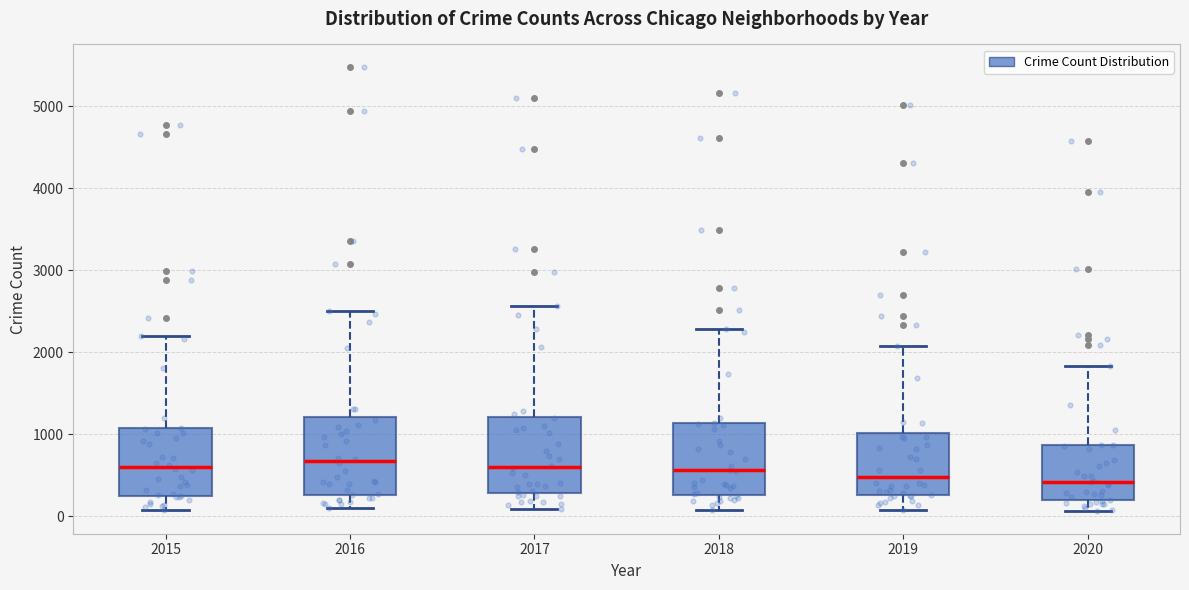

Reading left to right, transcribe this box plot: for each box, give where its median line is, the range the box spans, and where its two whiskers end, as read against the y-axis. The values are not printed on the chart, so give them approximately, as read against the axis.

2015: median 600, box 300 to 1100, whiskers 100 to 2200
2016: median 700, box 300 to 1200, whiskers 100 to 2500
2017: median 600, box 300 to 1200, whiskers 100 to 2600
2018: median 600, box 300 to 1100, whiskers 100 to 2300
2019: median 500, box 300 to 1000, whiskers 100 to 2100
2020: median 400, box 200 to 900, whiskers 100 to 1800